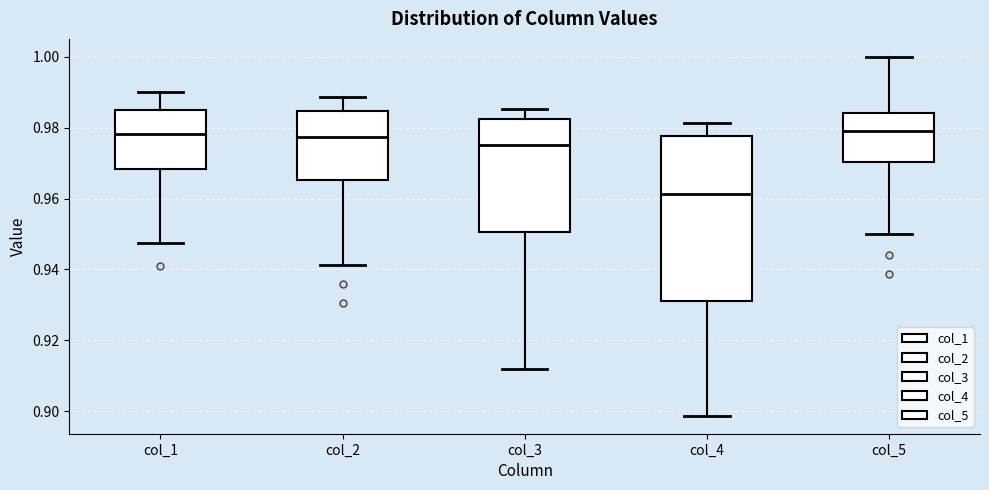

Reading left to right, read every box against the y-axis: the position of its median line, the range the box covers, and the ends of its whiskers. The values are not printed on the chart, so give them approximately, as read against the axis.

col_1: median 0.978, box 0.968 to 0.986, whiskers 0.948 to 0.990
col_2: median 0.978, box 0.966 to 0.984, whiskers 0.942 to 0.988
col_3: median 0.976, box 0.950 to 0.982, whiskers 0.912 to 0.986
col_4: median 0.962, box 0.932 to 0.978, whiskers 0.898 to 0.982
col_5: median 0.980, box 0.970 to 0.984, whiskers 0.950 to 1.000